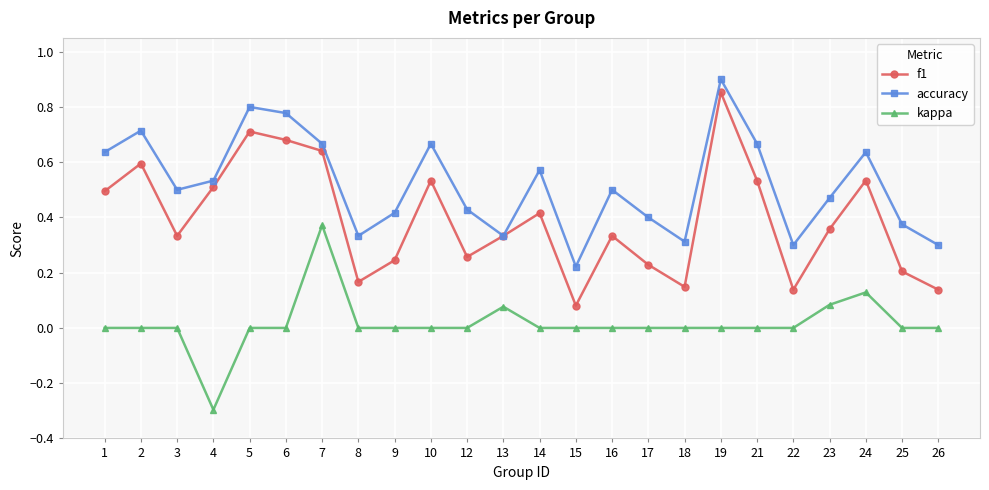

Which series has the largest total across all categories?

accuracy